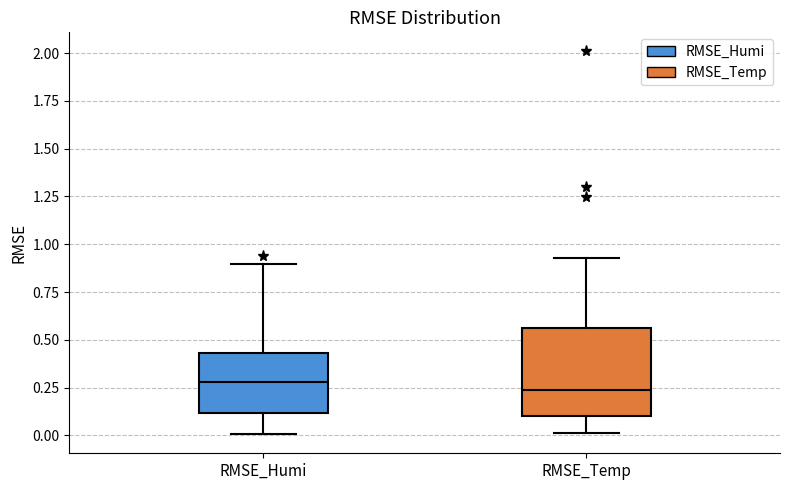

Comparing the boxes themselves (not the whiskers), which one is the tallest?

RMSE_Temp